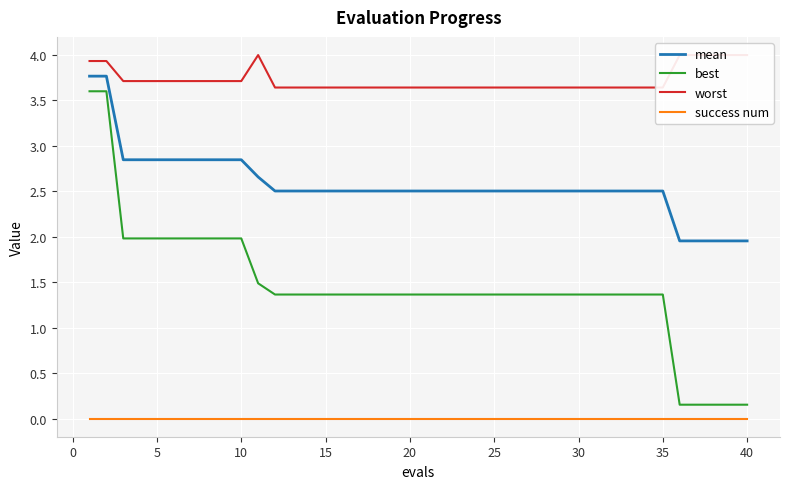

True or false: best and worst intersect in this chart.

False